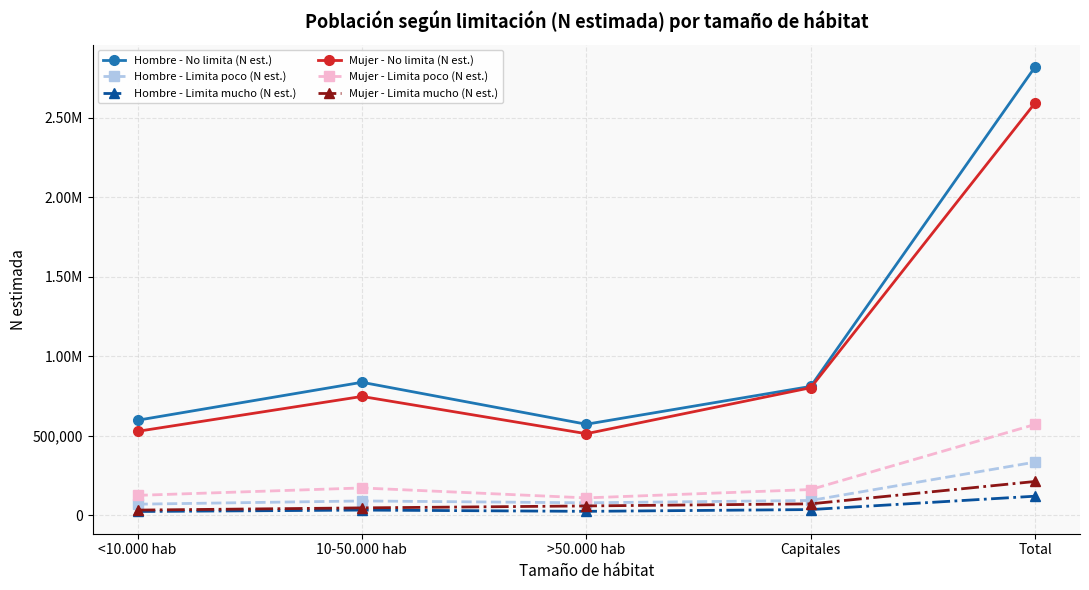

What position from the left is Capitales?

4